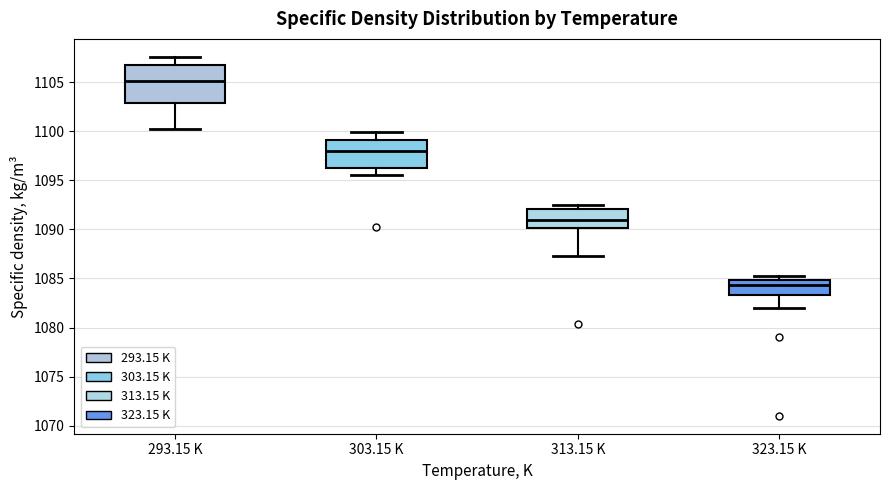

Reading left to right, transcribe this box plot: for each box, give where its median line is, the range the box spans, and where its two whiskers end, as read against the y-axis. The values are not printed on the chart, so give them approximately, as read against the axis.

293.15 K: median 1105.0, box 1103.0 to 1107.0, whiskers 1100.0 to 1107.5
303.15 K: median 1098.0, box 1096.5 to 1099.0, whiskers 1095.5 to 1100.0
313.15 K: median 1091.0, box 1090.0 to 1092.0, whiskers 1087.5 to 1092.5
323.15 K: median 1084.5, box 1083.5 to 1085.0, whiskers 1082.0 to 1085.5